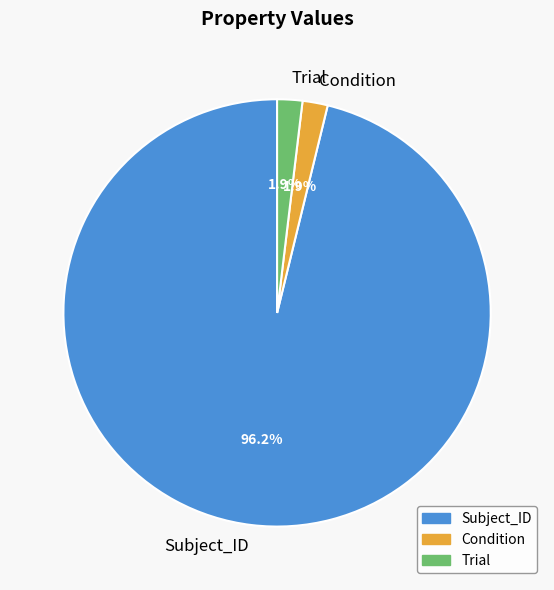

What percentage is the Subject_ID slice, to the nearest percent?

96%